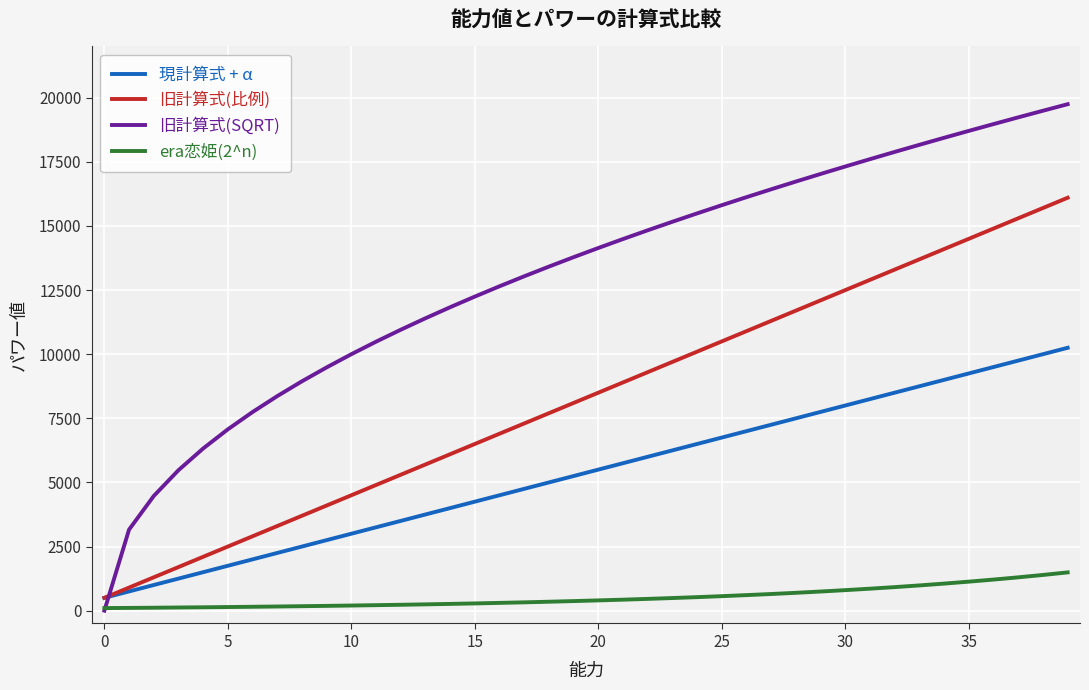

Which series has the largest range (max minus min)?

旧計算式(SQRT)